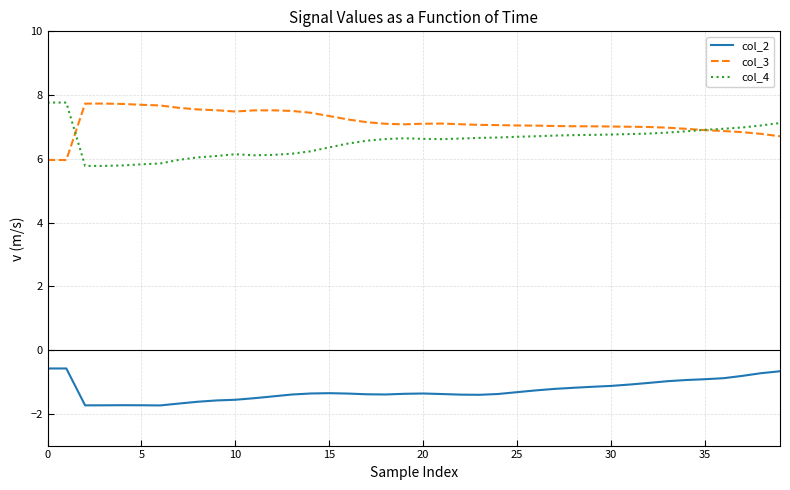

What is the difference between the second highest and second lowest values in the col_2 series?

1.2